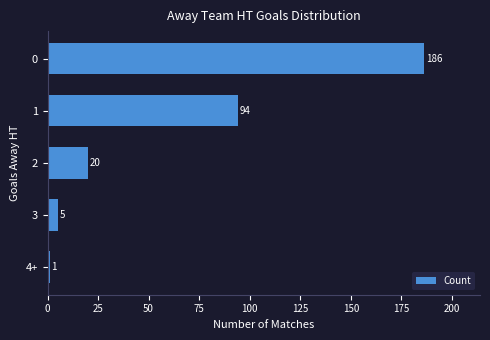

What is the minimum value shown in the chart?

1